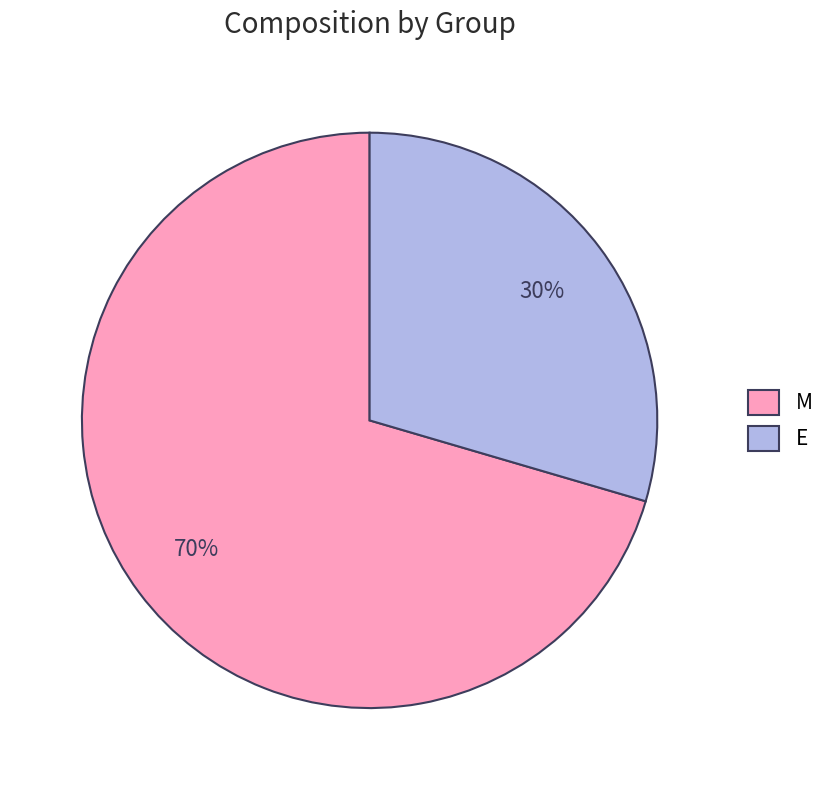

The E slice represents 38% of the pie. True or false?

False